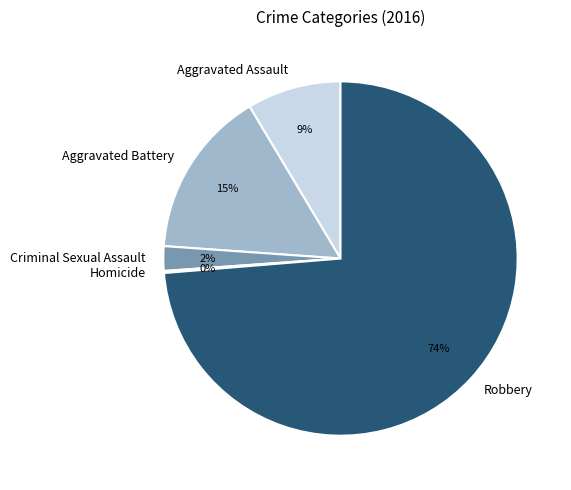

Which category has the biggest portion of the pie?

Robbery